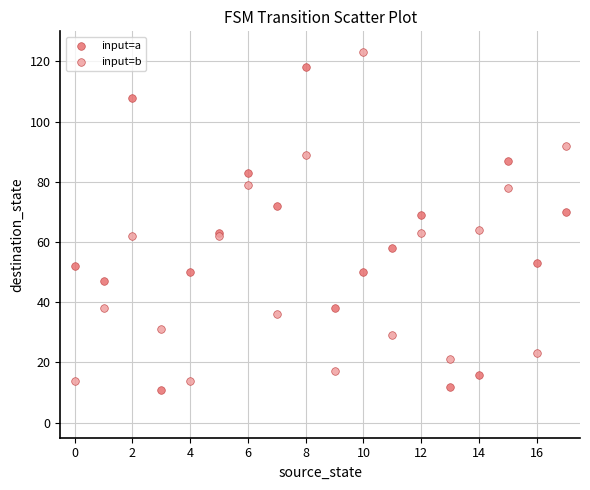

Which series reaches the minimum Y coordinate?

input=a